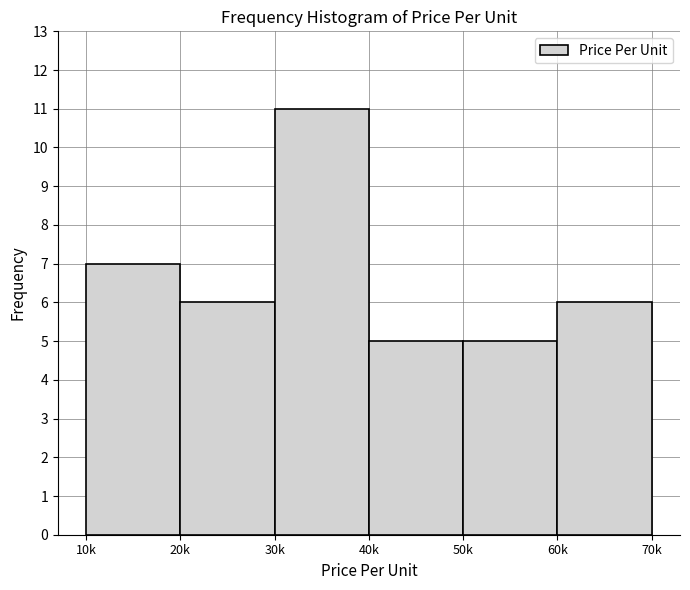

Reading left to right, extract all data points from this chart.

10k=7	20k=6	30k=11	40k=5	50k=5	60k=6